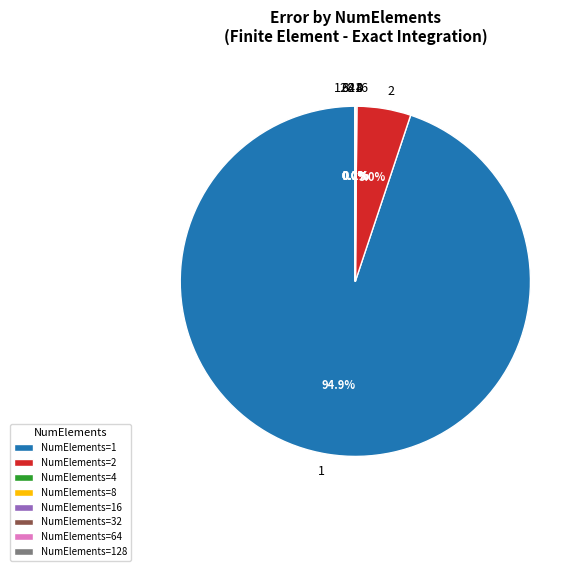

True or false: 4 accounts for 8% of the total.

False